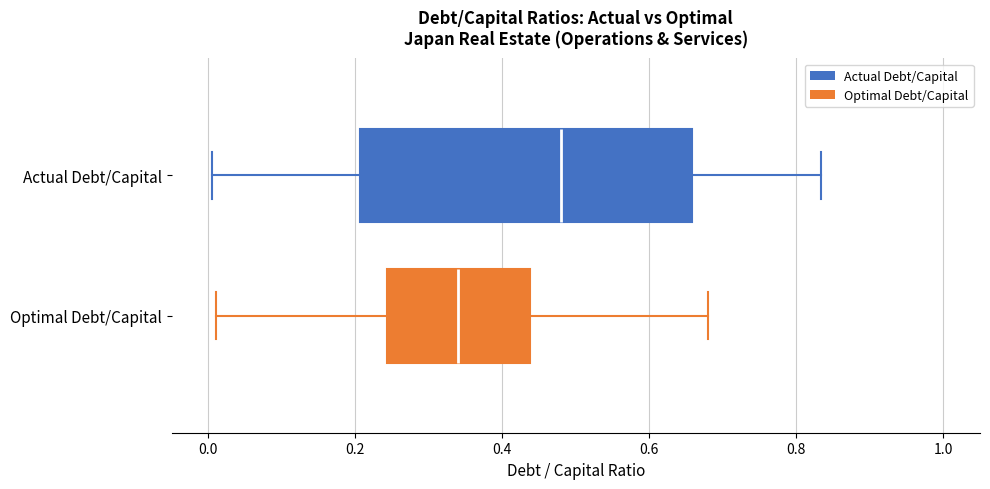

Which box is the widest, from its left edge to its right edge?

Actual Debt/Capital